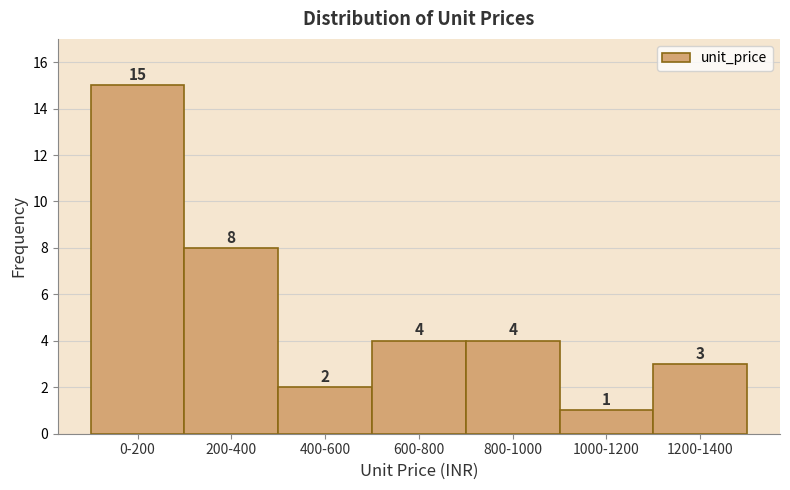

Reading right to left, extract all data points from this chart.

3	1	4	4	2	8	15